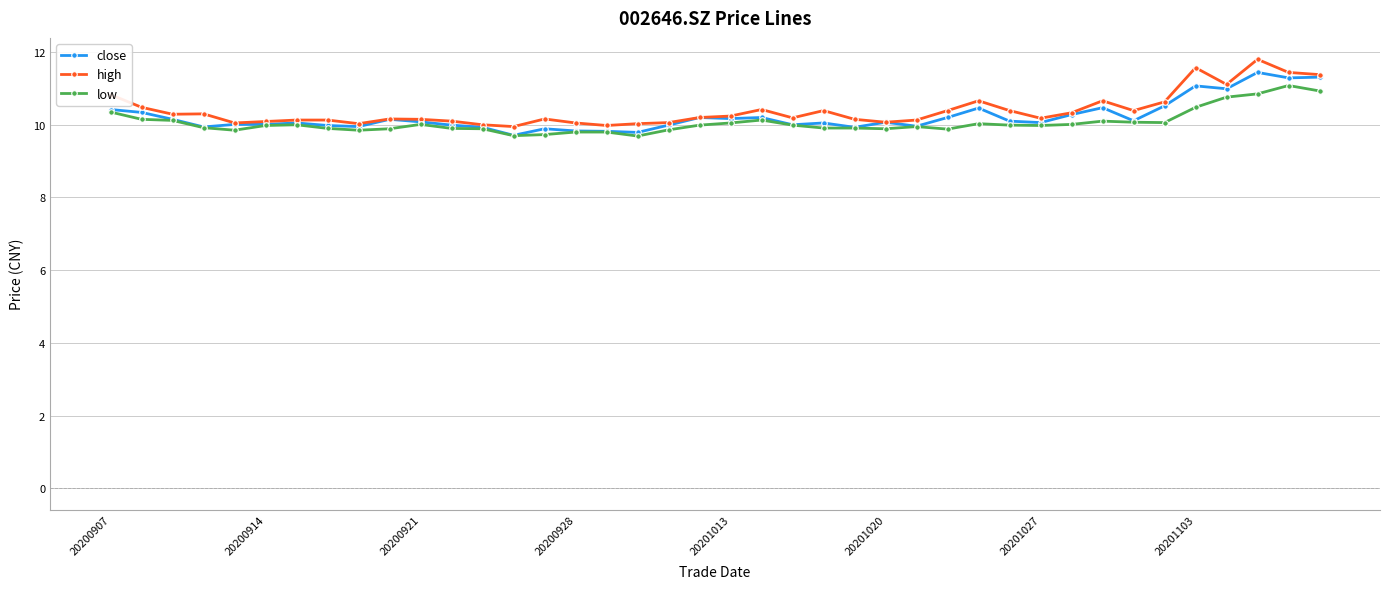

What is the greatest value displayed?

11.8